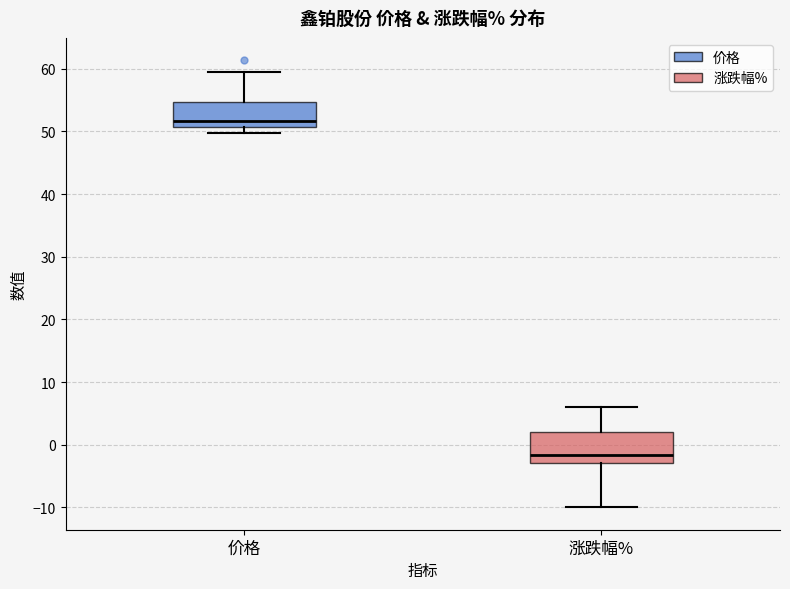

Reading left to right, transcribe this box plot: for each box, give where its median line is, the range the box spans, and where its two whiskers end, as read against the y-axis. The values are not printed on the chart, so give them approximately, as read against the axis.

价格: median 52, box 51 to 55, whiskers 50 to 60
涨跌幅%: median -2, box -3 to 2, whiskers -10 to 6